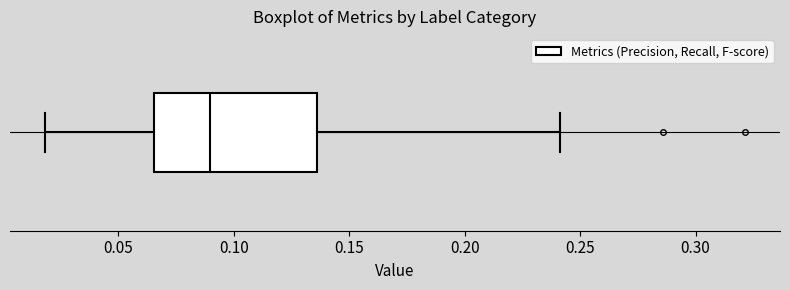

Read this box plot against the x-axis: the position of the median line, the range covered by the box, and the ends of both whiskers. The values are not printed on the chart, so give them approximately, as read against the axis.

median 0.090, box 0.065 to 0.135, whiskers 0.020 to 0.240